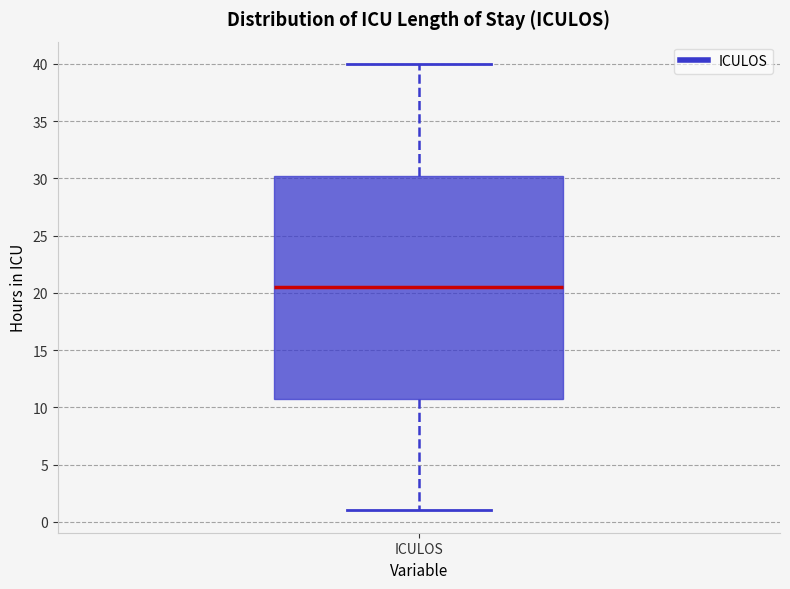

Transcribe this box plot: give where the median line is, the range the box spans, and where the two whiskers end, as read against the y-axis. The values are not printed on the chart, so give them approximately, as read against the axis.

median 20.5, box 11.0 to 30.5, whiskers 1.0 to 40.0